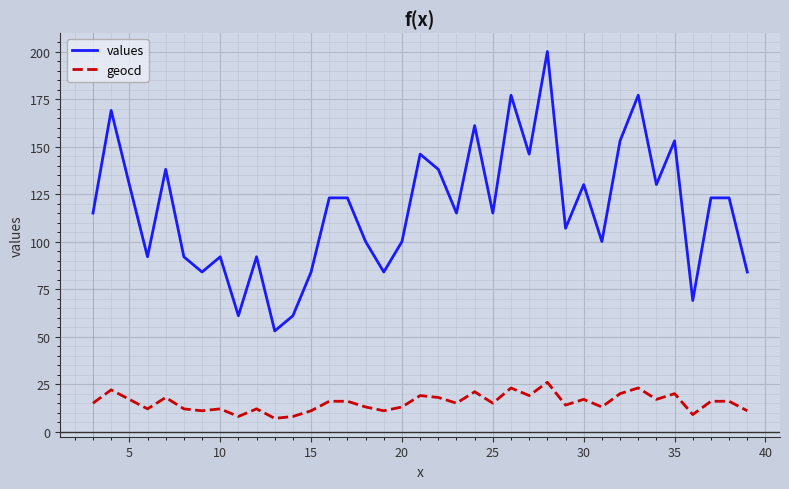

True or false: values and geocd intersect in this chart.

False